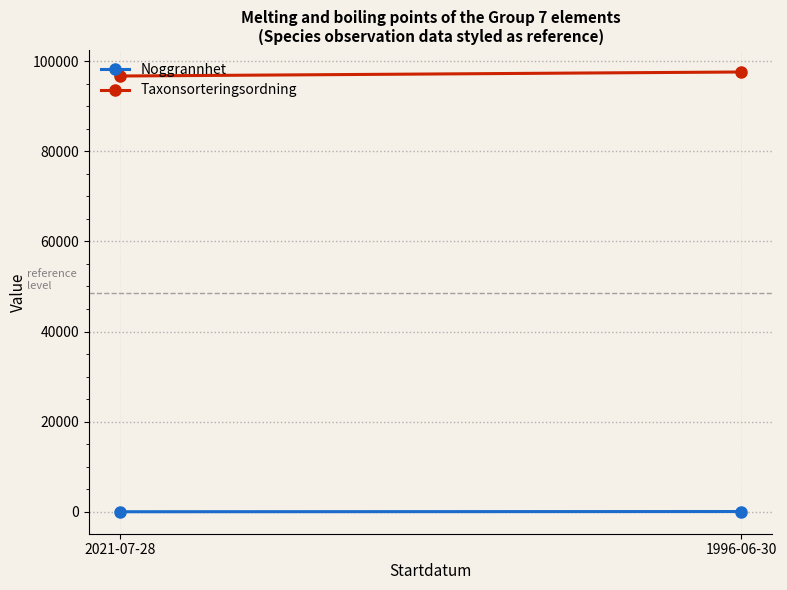

The Noggrannhet series shows 25.0 at 2021-07-28. True or false?

True